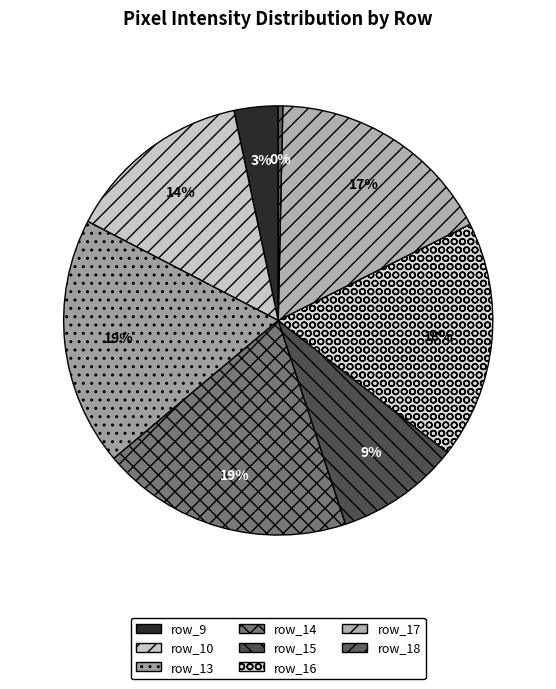

Count the number of slices in the pie.

8